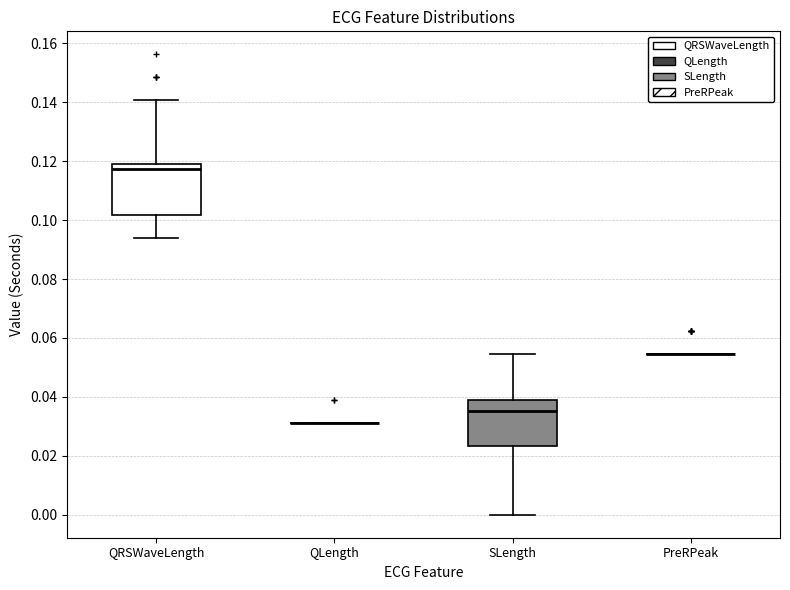

Reading left to right, transcribe this box plot: for each box, give where its median line is, the range the box spans, and where its two whiskers end, as read against the y-axis. The values are not printed on the chart, so give them approximately, as read against the axis.

QRSWaveLength: median 0.118, box 0.102 to 0.120, whiskers 0.094 to 0.140
QLength: box collapsed to a line at 0.032, whiskers 0.032 to 0.032
SLength: median 0.036, box 0.024 to 0.040, whiskers 0.000 to 0.054
PreRPeak: box collapsed to a line at 0.054, whiskers 0.054 to 0.054